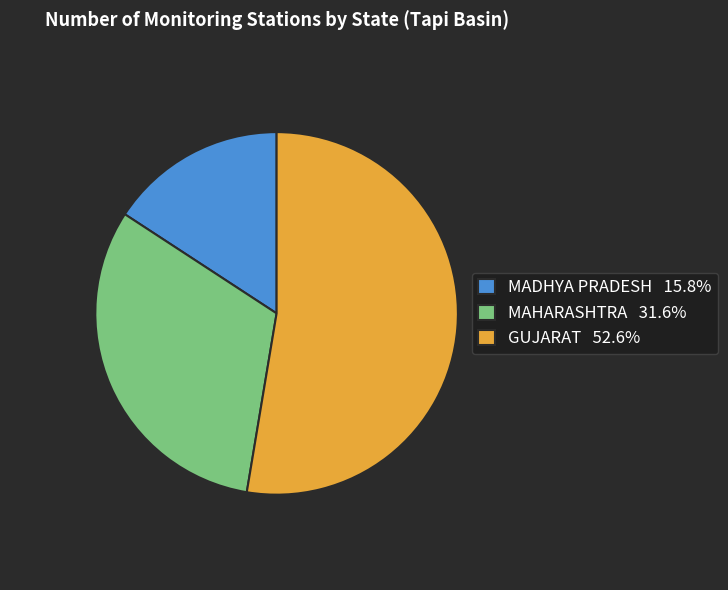

Do MADHYA PRADESH 15.8% and MAHARASHTRA 31.6% together represent more than half of the pie?

No